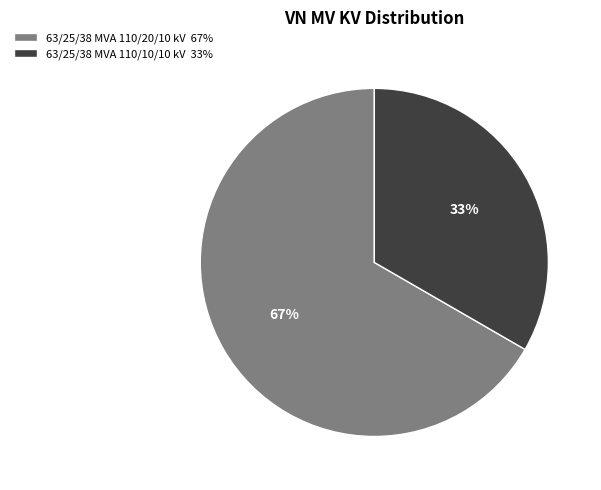

To the nearest percent, what percentage of the pie is 63/25/38 MVA 110/20/10 kV?

67%